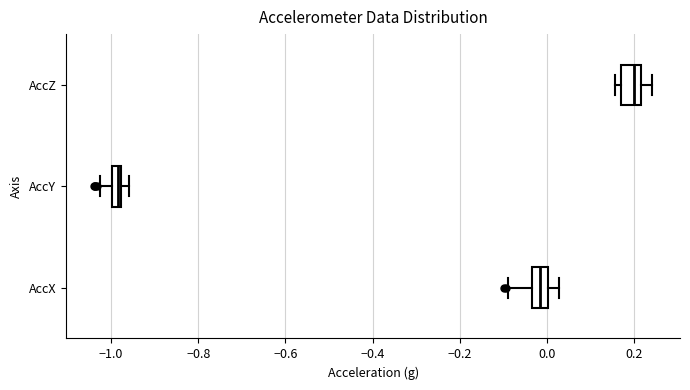

Where is the left edge of the box for AccZ on the x-axis? The values are not printed on the chart, so give them approximately, as read against the axis.

0.16